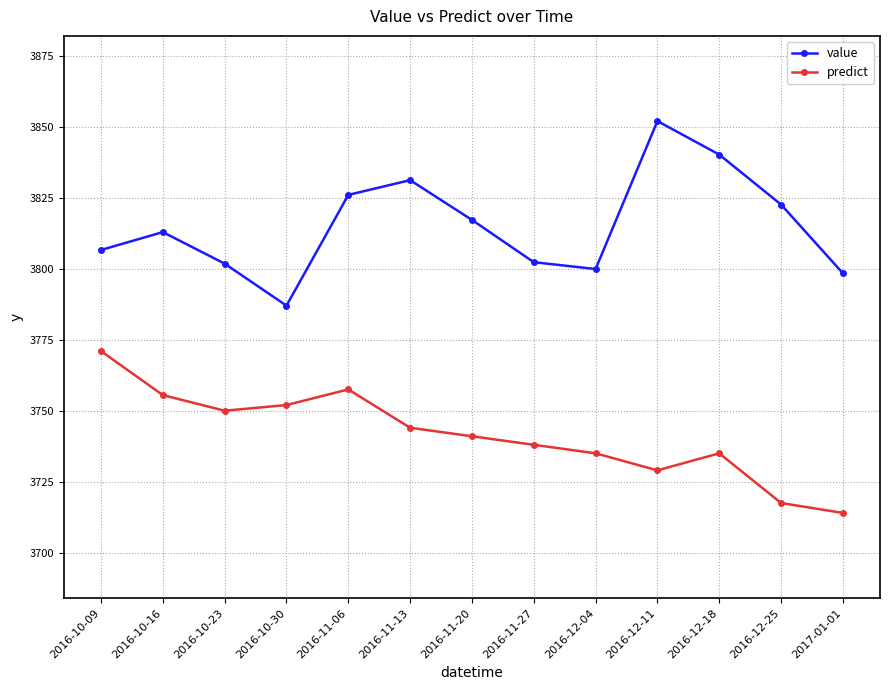

What is the difference between the maximum and minimum values in the predict series?

57.0